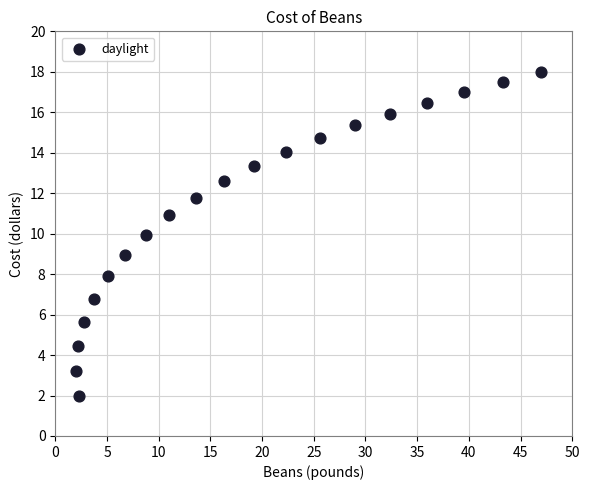

What is the range of Y values (max minus min)?

16.0